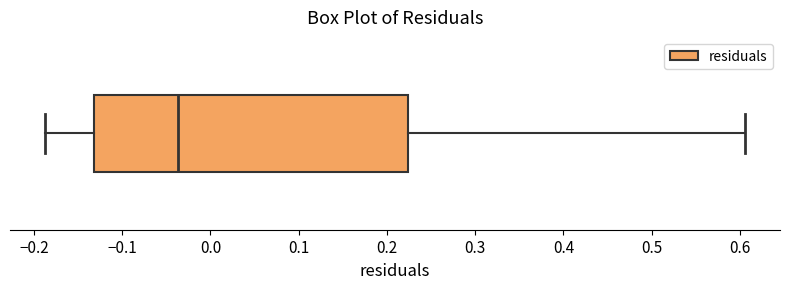

Read this box plot against the x-axis: the position of the median line, the range covered by the box, and the ends of both whiskers. The values are not printed on the chart, so give them approximately, as read against the axis.

median -0.04, box -0.13 to 0.22, whiskers -0.19 to 0.61